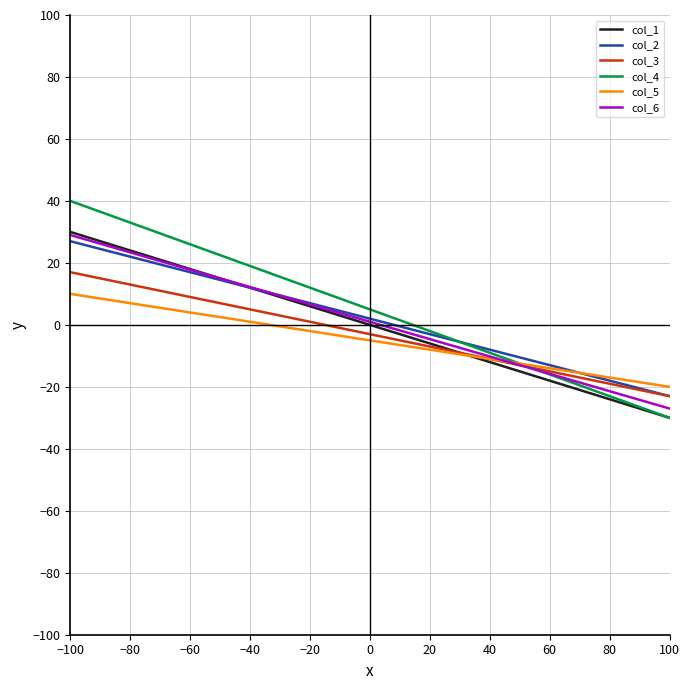

What is the lowest value of the col_1 series?

-30.0